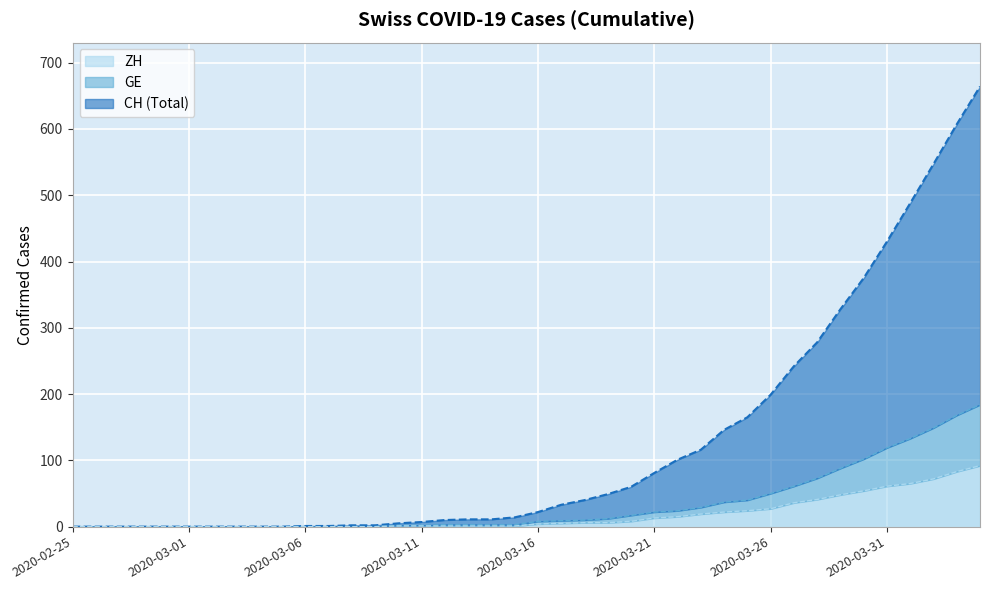

Reading left to right, transcribe all the data shown in this chart.

CH: 0	0	0	0	0	0	0	0	0	0	1	1	2	2	5	7	10	11	11	14	22	33	40	49	60	81	101	116	146	165	199	242	278	328	375	430	488	547	607	664
GE: 0	0	0	0	0	0	0	0	0	0	0	0	0	0	2	2	3	3	3	3	8	9	10	12	17	22	24	29	37	40	50	61	73	88	102	119	133	149	168	184
ZH: 0	0	0	0	0	0	0	0	0	0	0	0	0	0	1	1	1	1	1	1	4	5	6	6	8	13	15	19	22	24	27	36	41	48	54	61	65	72	83	92